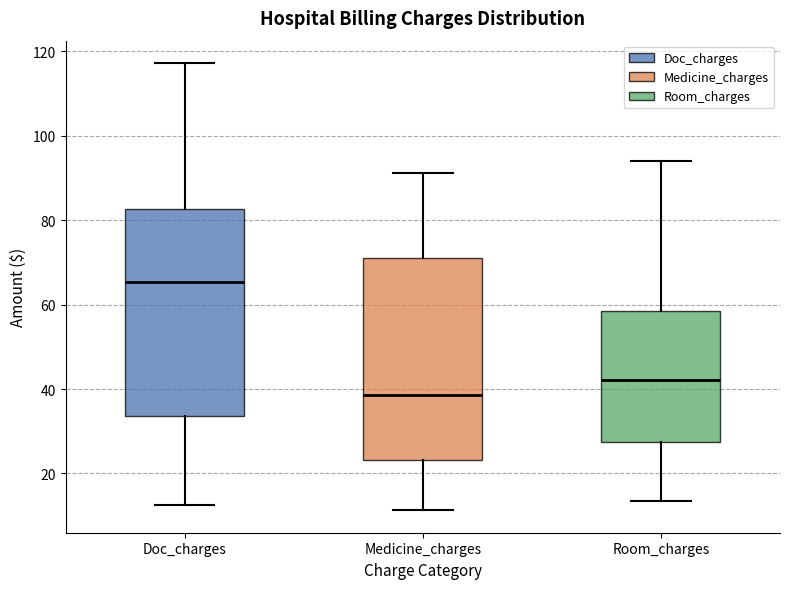

Where does the lower whisker of the box for Medicine_charges end on the y-axis? The values are not printed on the chart, so give them approximately, as read against the axis.

12